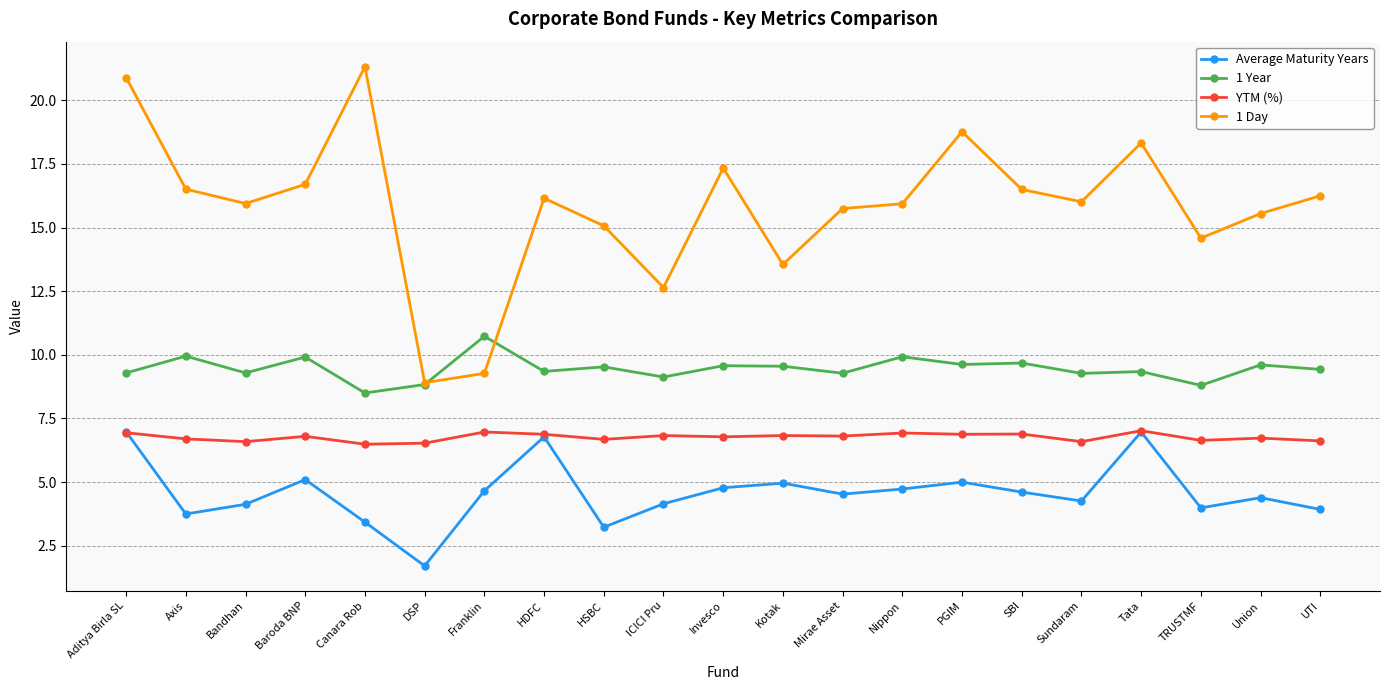

True or false: Average Maturity Years and 1 Day cross at least once.

False